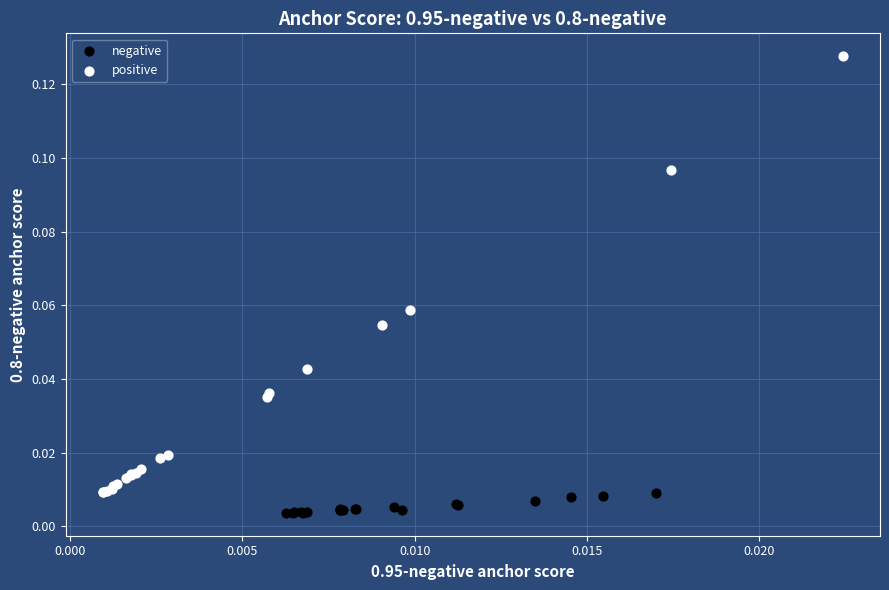

Which series reaches the maximum Y coordinate?

positive